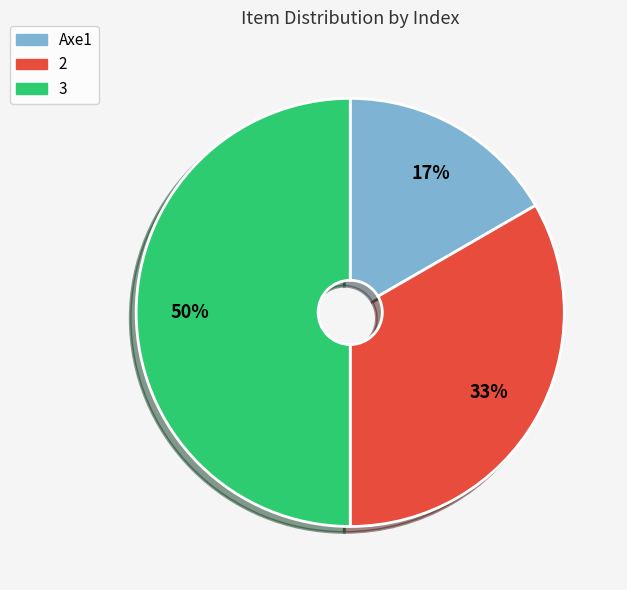

How many slices are in this pie chart?

3